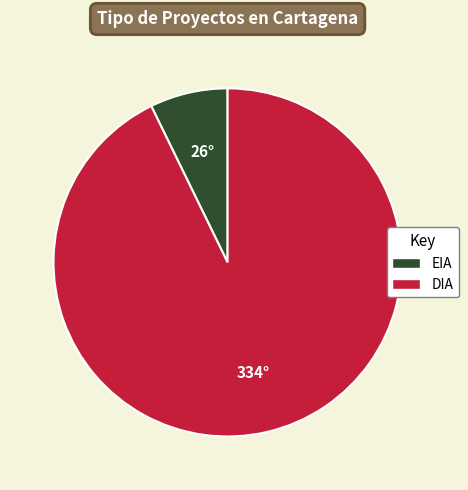

How many slices are in this pie chart?

2